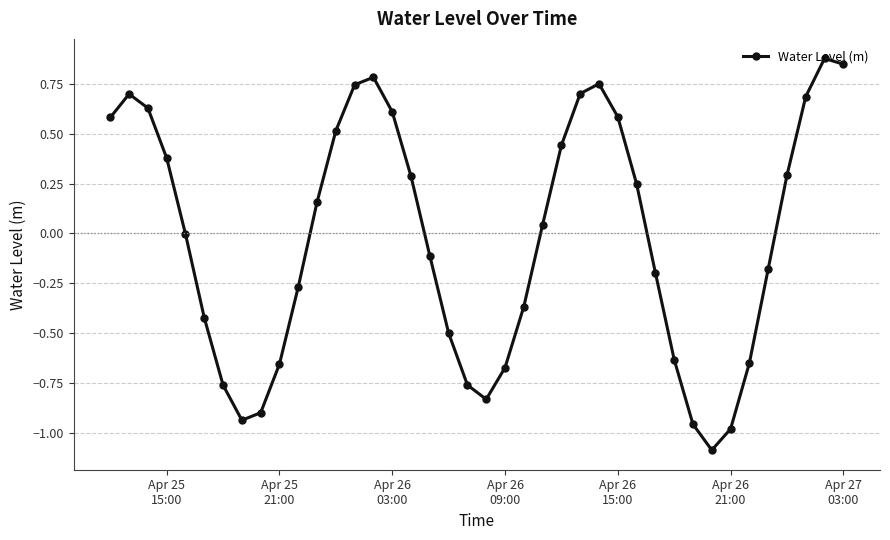

What is the difference between the maximum and minimum values?

2.0